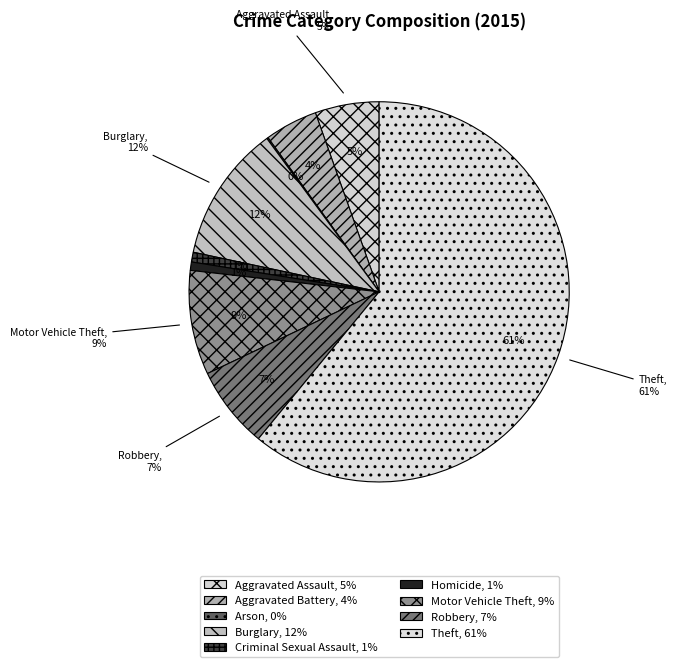

What is the largest slice in the pie chart?

Theft